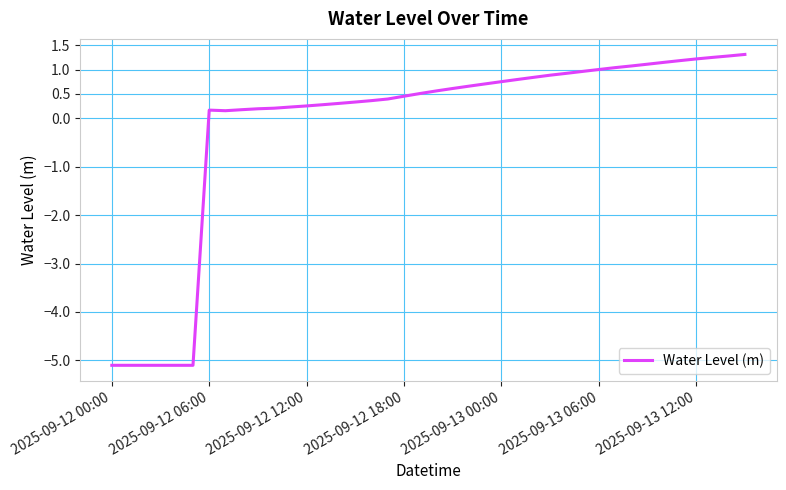

What is the smallest value displayed?

-5.1